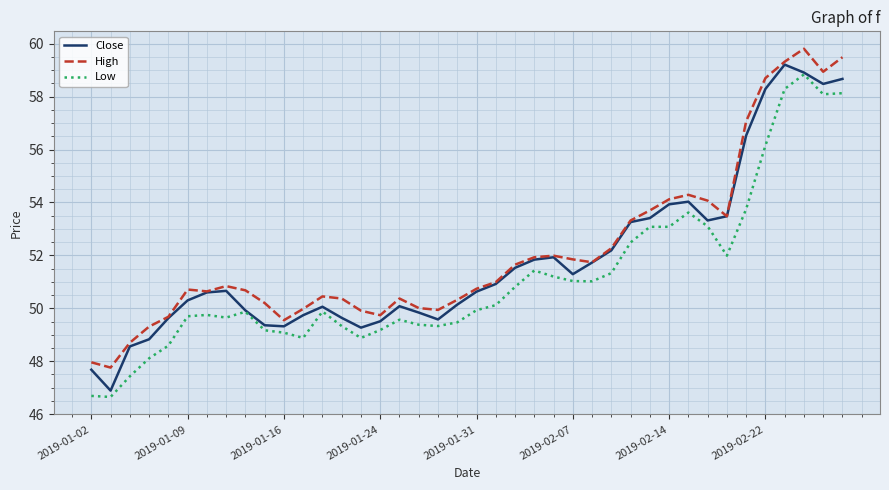

What is the maximum value for Low?

58.8